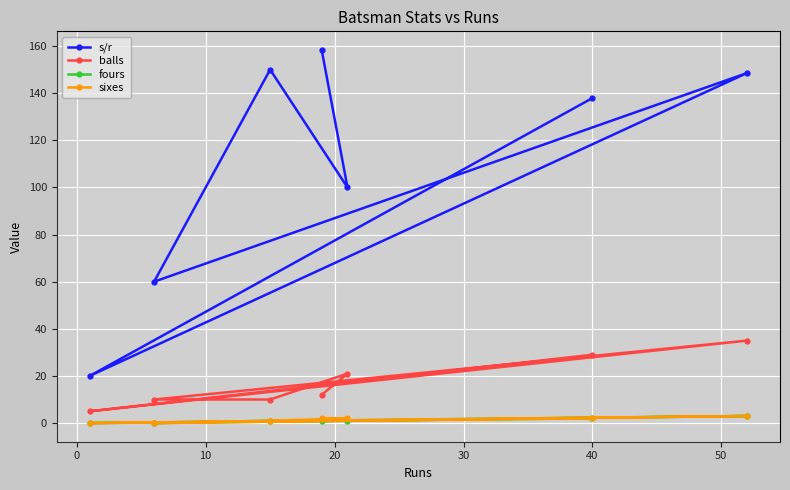

Which series has the largest total across all categories?

s/r